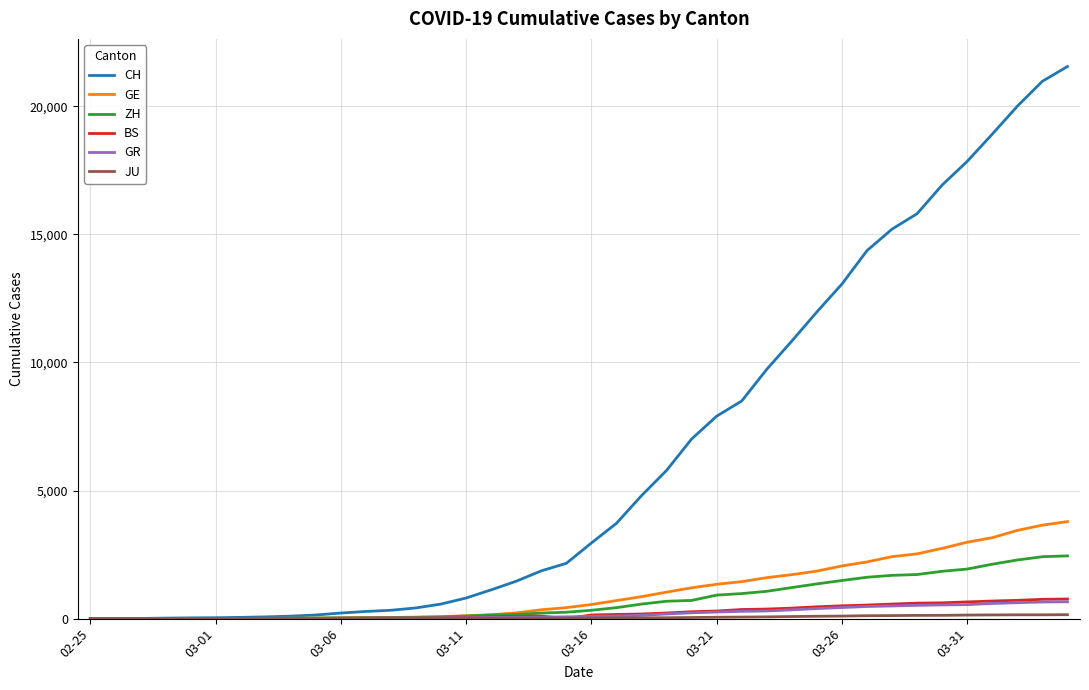

What is the difference between the maximum and second lowest values in the GE series?

3787